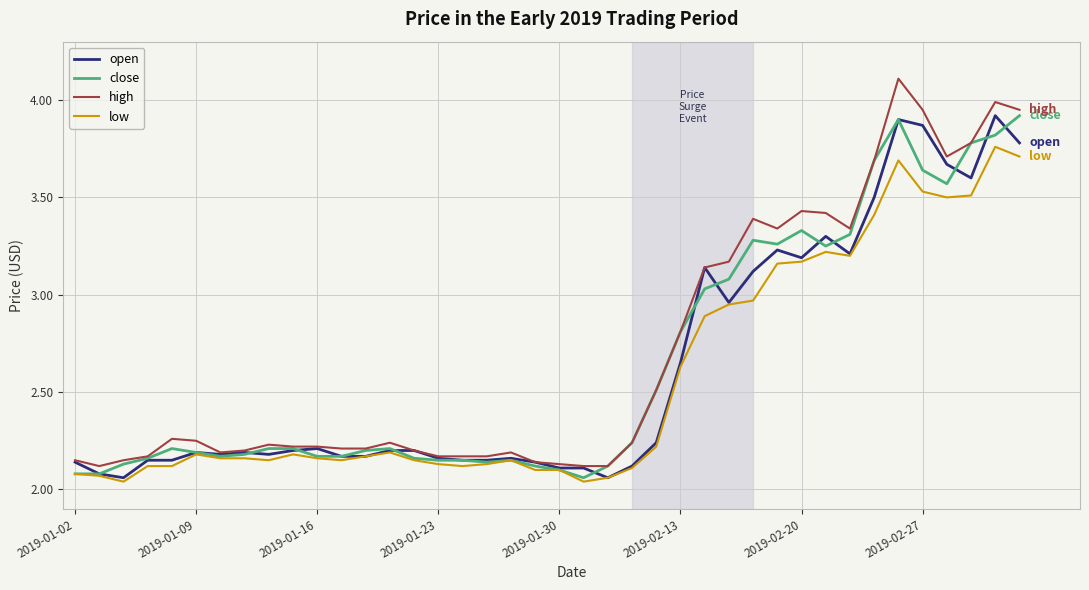

Rank the series by their average value, from highest to lowest.

high, close, open, low